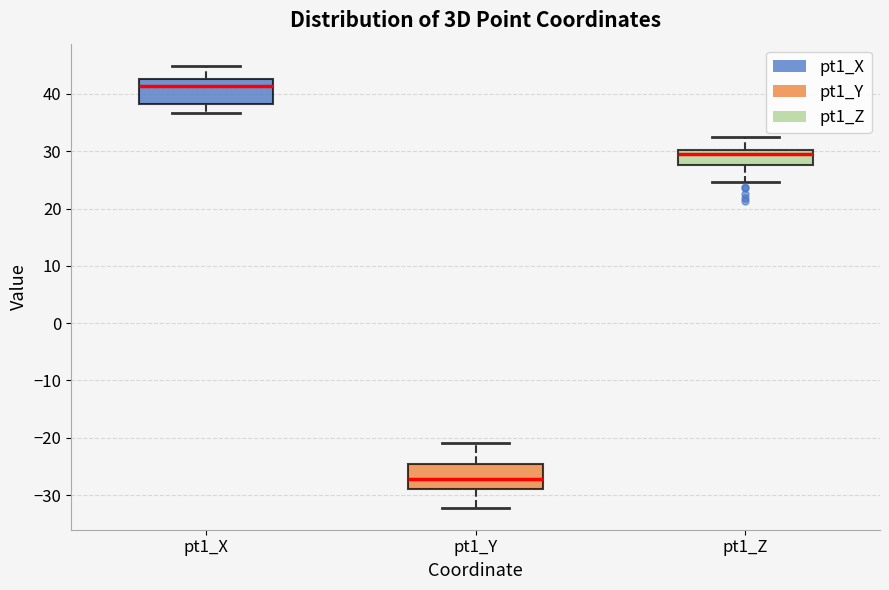

Reading left to right, read every box against the y-axis: the position of its median line, the range the box covers, and the ends of its whiskers. The values are not printed on the chart, so give them approximately, as read against the axis.

pt1_X: median 41, box 38 to 43, whiskers 37 to 45
pt1_Y: median -27, box -29 to -25, whiskers -32 to -21
pt1_Z: median 30 (just below the box's upper edge), box 28 to 30, whiskers 25 to 33